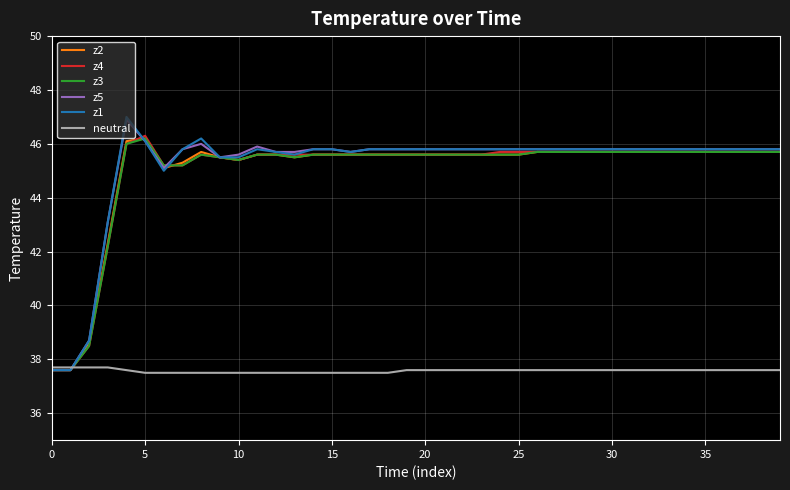

Which series has the largest range (max minus min)?

z1